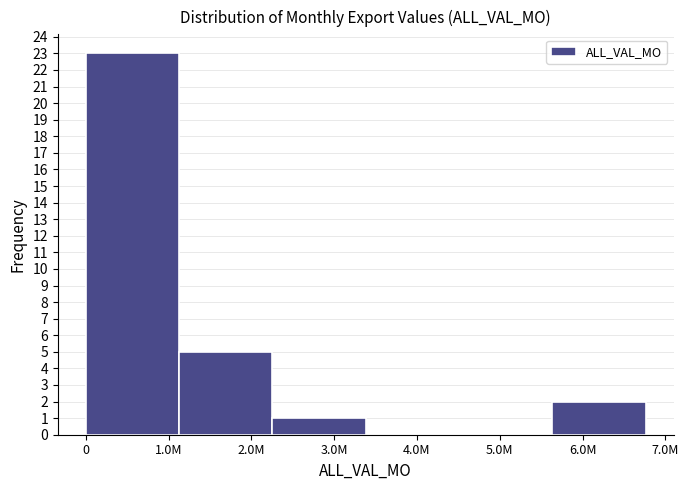

Reading left to right, extract all data points from this chart.

1.0M=23	2.0M=5	3.0M=1	4.0M=0	5.0M=0	6.0M=2